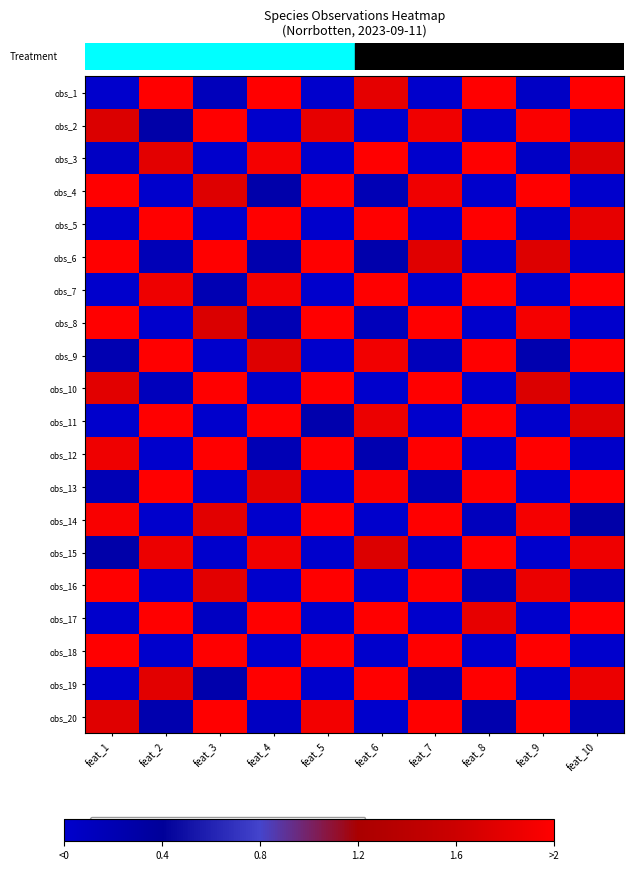

Reading right to left, list all the values displayed in this chart.

row_0: feat_10=1.0	feat_9=0.0	feat_8=1.0	feat_7=0.0	feat_6=0.9	feat_5=0.0	feat_4=1.0	feat_3=0.1	feat_2=1.0	feat_1=0.0
row_1: feat_10=0.0	feat_9=1.0	feat_8=0.0	feat_7=0.9	feat_6=0.0	feat_5=0.9	feat_4=0.0	feat_3=1.0	feat_2=0.1	feat_1=0.9
row_2: feat_10=0.9	feat_9=0.0	feat_8=1.0	feat_7=0.0	feat_6=1.0	feat_5=0.0	feat_4=1.0	feat_3=0.0	feat_2=0.9	feat_1=0.0
row_3: feat_10=0.0	feat_9=1.0	feat_8=0.0	feat_7=0.9	feat_6=0.1	feat_5=1.0	feat_4=0.1	feat_3=0.9	feat_2=0.0	feat_1=1.0
row_4: feat_10=0.9	feat_9=0.0	feat_8=1.0	feat_7=0.0	feat_6=1.0	feat_5=0.0	feat_4=1.0	feat_3=0.0	feat_2=1.0	feat_1=0.0
row_5: feat_10=0.0	feat_9=0.9	feat_8=0.0	feat_7=0.9	feat_6=0.1	feat_5=1.0	feat_4=0.1	feat_3=1.0	feat_2=0.1	feat_1=1.0
row_6: feat_10=1.0	feat_9=0.0	feat_8=1.0	feat_7=0.0	feat_6=1.0	feat_5=0.0	feat_4=1.0	feat_3=0.1	feat_2=0.9	feat_1=0.0
row_7: feat_10=0.0	feat_9=1.0	feat_8=0.0	feat_7=1.0	feat_6=0.1	feat_5=1.0	feat_4=0.1	feat_3=0.9	feat_2=0.0	feat_1=1.0
row_8: feat_10=1.0	feat_9=0.1	feat_8=1.0	feat_7=0.1	feat_6=0.9	feat_5=0.0	feat_4=0.9	feat_3=0.0	feat_2=1.0	feat_1=0.1
row_9: feat_10=0.0	feat_9=0.9	feat_8=0.0	feat_7=1.0	feat_6=0.0	feat_5=1.0	feat_4=0.0	feat_3=1.0	feat_2=0.1	feat_1=0.9
row_10: feat_10=0.9	feat_9=0.0	feat_8=1.0	feat_7=0.0	feat_6=0.9	feat_5=0.1	feat_4=1.0	feat_3=0.0	feat_2=1.0	feat_1=0.0
row_11: feat_10=0.0	feat_9=1.0	feat_8=0.0	feat_7=1.0	feat_6=0.1	feat_5=1.0	feat_4=0.1	feat_3=1.0	feat_2=0.0	feat_1=0.9
row_12: feat_10=1.0	feat_9=0.0	feat_8=1.0	feat_7=0.1	feat_6=1.0	feat_5=0.0	feat_4=0.9	feat_3=0.0	feat_2=1.0	feat_1=0.1
row_13: feat_10=0.1	feat_9=1.0	feat_8=0.1	feat_7=1.0	feat_6=0.0	feat_5=1.0	feat_4=0.0	feat_3=0.9	feat_2=0.0	feat_1=1.0
row_14: feat_10=0.9	feat_9=0.0	feat_8=1.0	feat_7=0.0	feat_6=0.9	feat_5=0.0	feat_4=0.9	feat_3=0.0	feat_2=0.9	feat_1=0.1
row_15: feat_10=0.1	feat_9=0.9	feat_8=0.1	feat_7=1.0	feat_6=0.0	feat_5=1.0	feat_4=0.0	feat_3=0.9	feat_2=0.0	feat_1=1.0
row_16: feat_10=1.0	feat_9=0.0	feat_8=0.9	feat_7=0.0	feat_6=1.0	feat_5=0.0	feat_4=1.0	feat_3=0.0	feat_2=1.0	feat_1=0.0
row_17: feat_10=0.0	feat_9=1.0	feat_8=0.0	feat_7=1.0	feat_6=0.0	feat_5=1.0	feat_4=0.0	feat_3=1.0	feat_2=0.0	feat_1=1.0
row_18: feat_10=0.9	feat_9=0.0	feat_8=1.0	feat_7=0.1	feat_6=1.0	feat_5=0.0	feat_4=1.0	feat_3=0.1	feat_2=0.9	feat_1=0.0
row_19: feat_10=0.1	feat_9=1.0	feat_8=0.1	feat_7=1.0	feat_6=0.0	feat_5=1.0	feat_4=0.0	feat_3=1.0	feat_2=0.1	feat_1=0.9